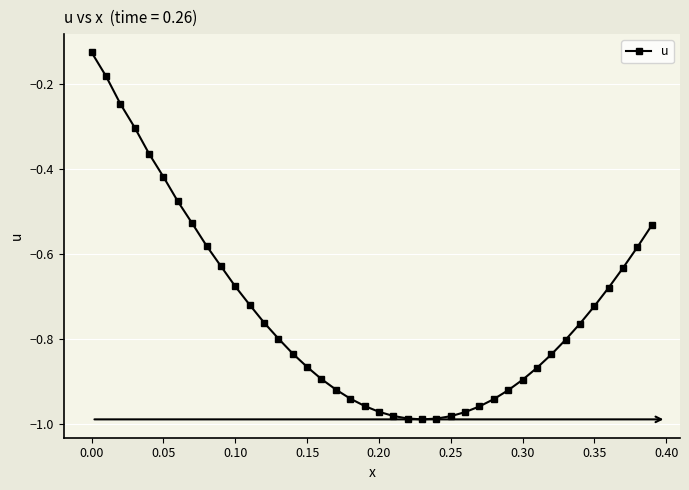

What is the difference between the maximum and minimum values?

0.9